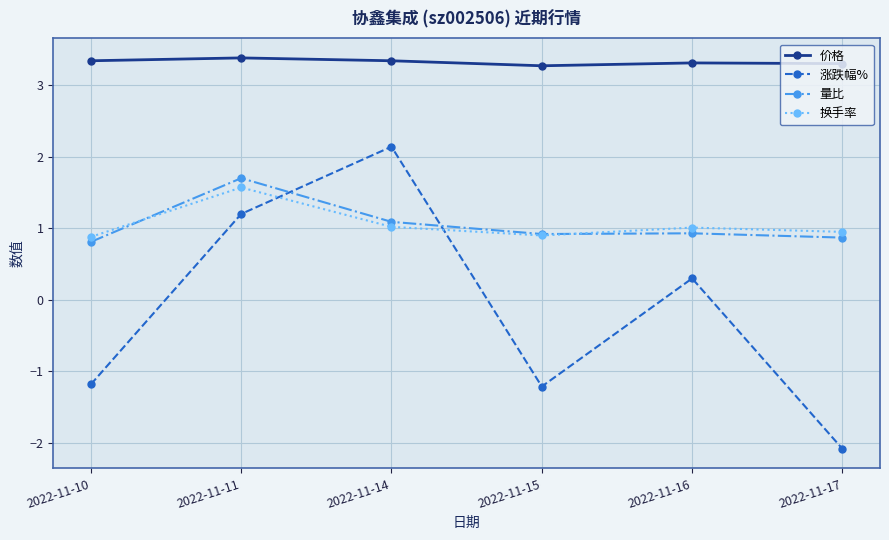

Is it true that 量比 equals 0.5 at 2022-11-16?

False